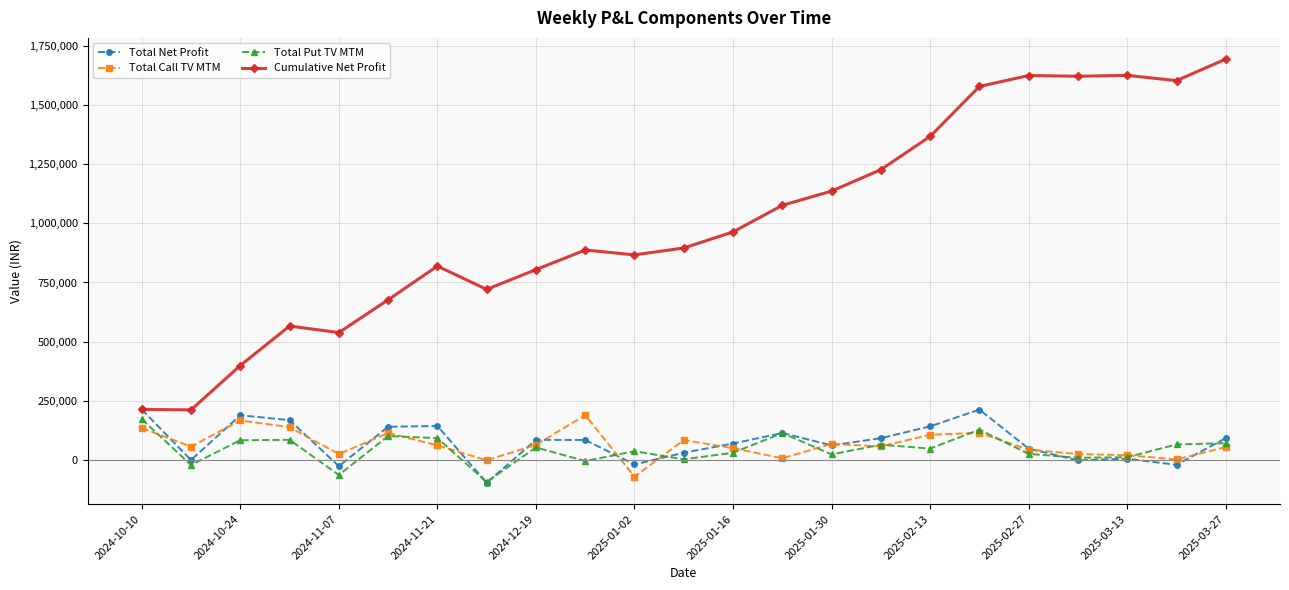

How many times do Total Call TV MTM and Total Net Profit cross each other?

14